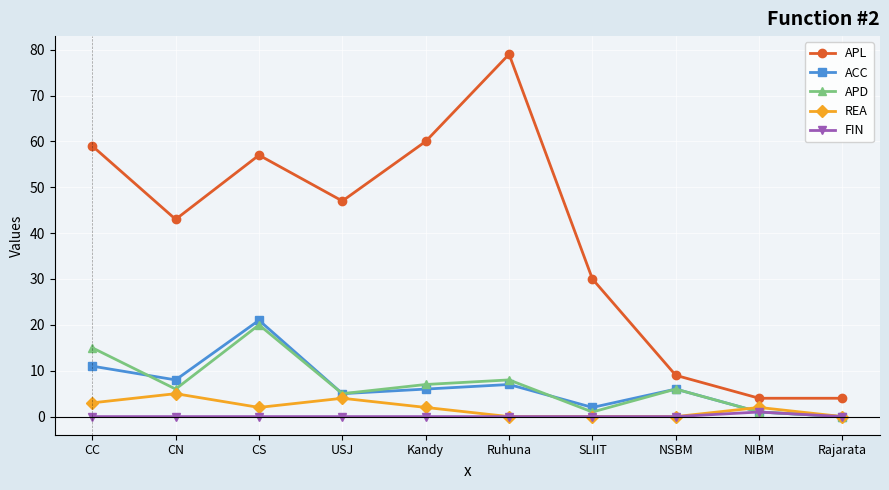

What is the approximate value of APL at Rajarata, to the nearest 5?

5